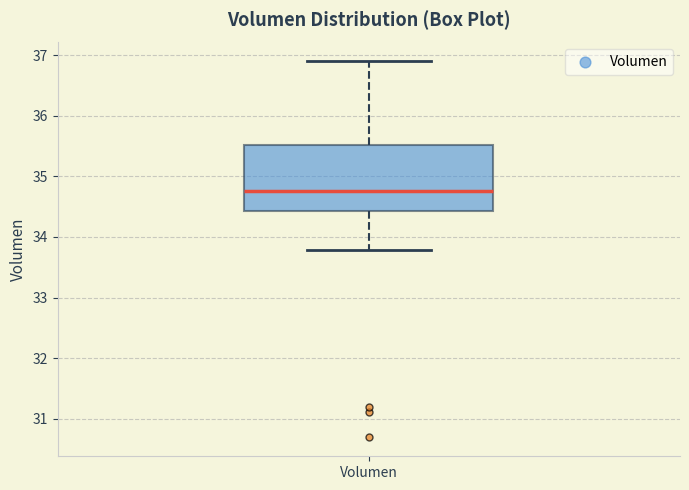

Read this box plot against the y-axis: the position of the median line, the range covered by the box, and the ends of both whiskers. The values are not printed on the chart, so give them approximately, as read against the axis.

median 34.8, box 34.4 to 35.5, whiskers 33.8 to 36.9